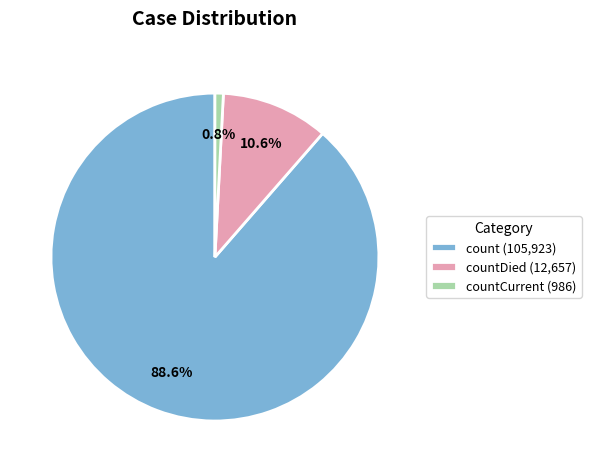

How much of the chart is everything except countDied (12,657)?

89.4%